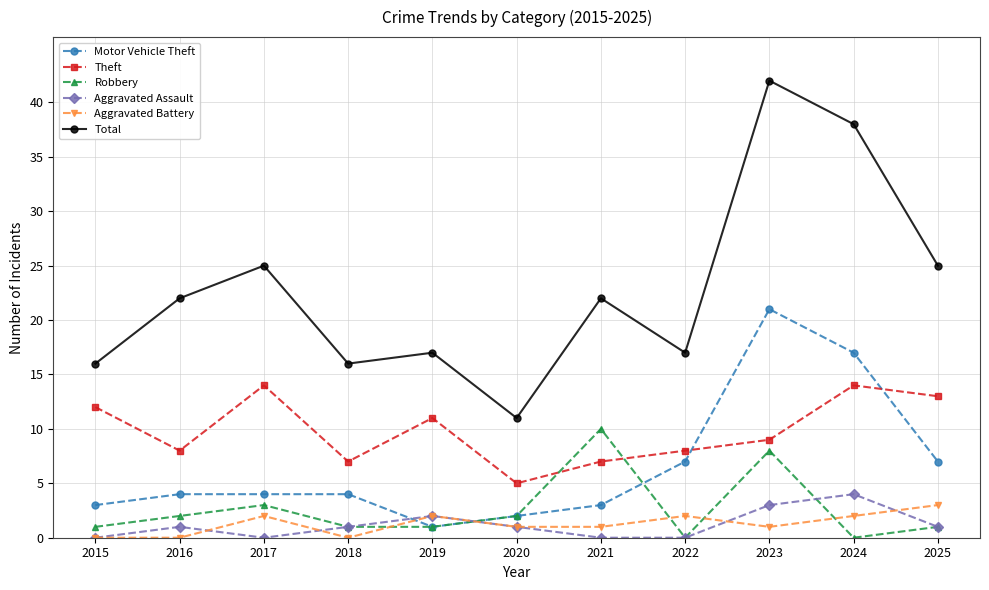

True or false: Aggravated Battery and Total intersect in this chart.

False